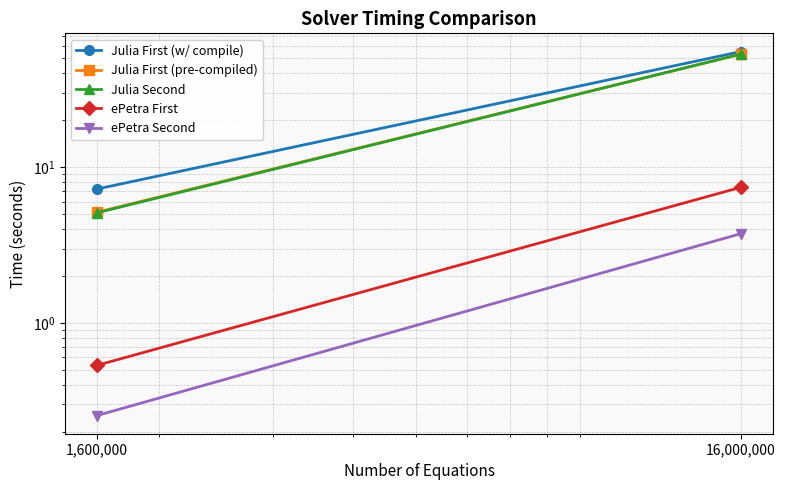

What are all the series names shown in the legend?

Julia First (w/ compile), Julia First (pre-compiled), Julia Second, ePetra First, ePetra Second